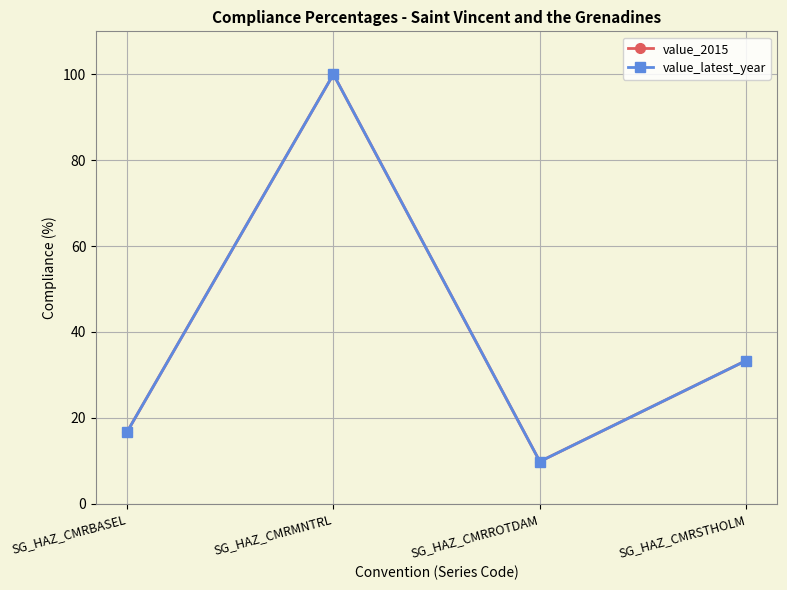

Which label corresponds to the smallest value in the chart?

SG_HAZ_CMRROTDAM